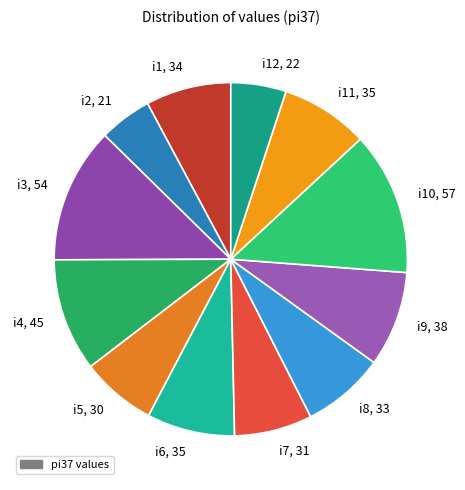

Is it true that i8, 33 is 8% of the pie?

True